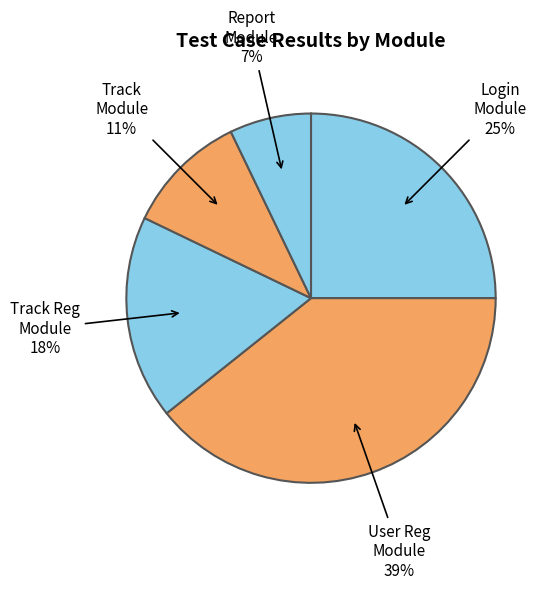

Between Track Reg Module and Login Module, which is larger?

Login Module